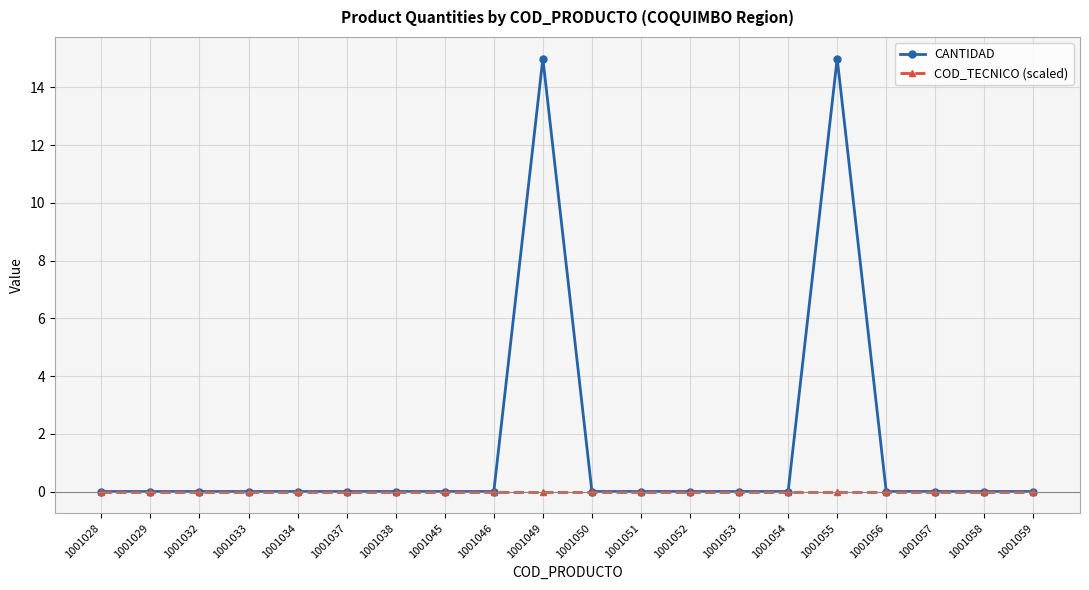

Rank the series by their average value, from highest to lowest.

CANTIDAD, COD_TECNICO (scaled)